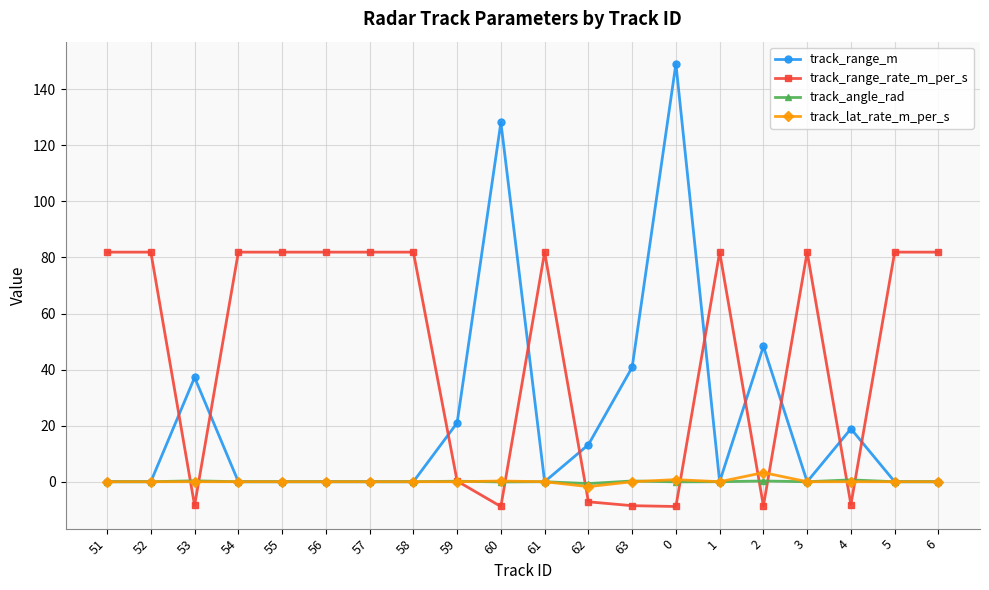

How many values in the track_range_rate_m_per_s series are below 81?

8